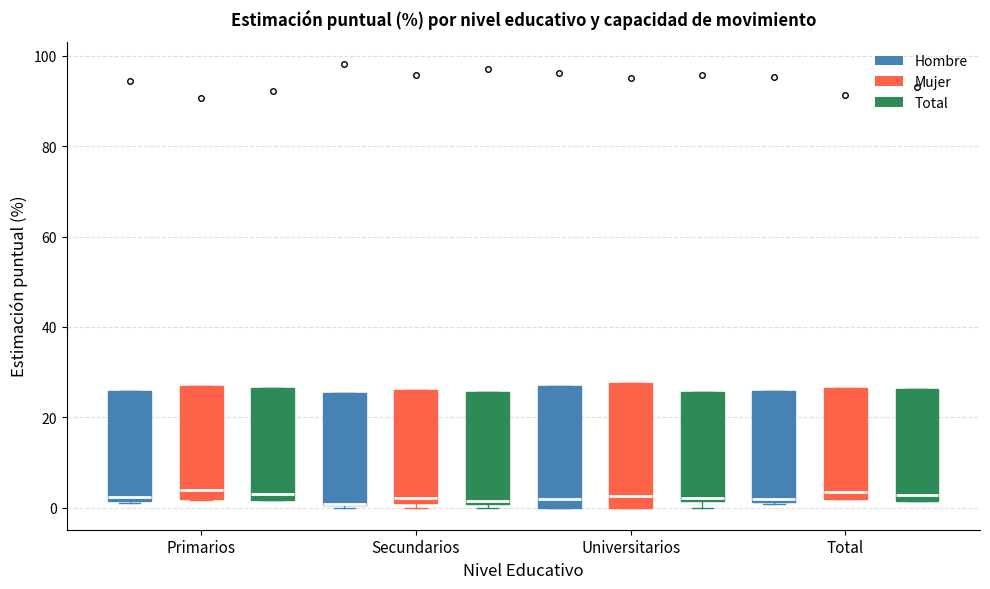

Reading left to right, read every box against the y-axis: the position of its median line, the range the box covers, and the ends of its whiskers. The values are not printed on the chart, so give them approximately, as read against the axis.

Primarios (Hombre): median 2 (just above the box's lower edge), box 2 to 26, whiskers 2 to 26
Primarios (Mujer): median 4, box 2 to 26, whiskers 2 to 26
Primarios (Total): median 4, box 2 to 26, whiskers 2 to 26
Secundarios (Hombre): median 0 (drawn on the box's lower edge), box 0 to 26, whiskers 0 (just below the box's lower edge) to 26
Secundarios (Mujer): median 2, box 0 to 26, whiskers 0 (just below the box's lower edge) to 26
Secundarios (Total): median 2, box 0 to 26, whiskers 0 (just below the box's lower edge) to 26
Universitarios (Hombre): median 2, box 0 to 26, whiskers 0 to 26
Universitarios (Mujer): median 2, box 0 to 28, whiskers 0 to 28
Universitarios (Total): median 2 (just above the box's lower edge), box 2 to 26, whiskers 0 to 26
Total (Hombre): median 2 (just above the box's lower edge), box 2 to 26, whiskers 0 to 26
Total (Mujer): median 4, box 2 to 26, whiskers 2 to 26
Total (Total): median 2 (just above the box's lower edge), box 2 to 26, whiskers 2 to 26